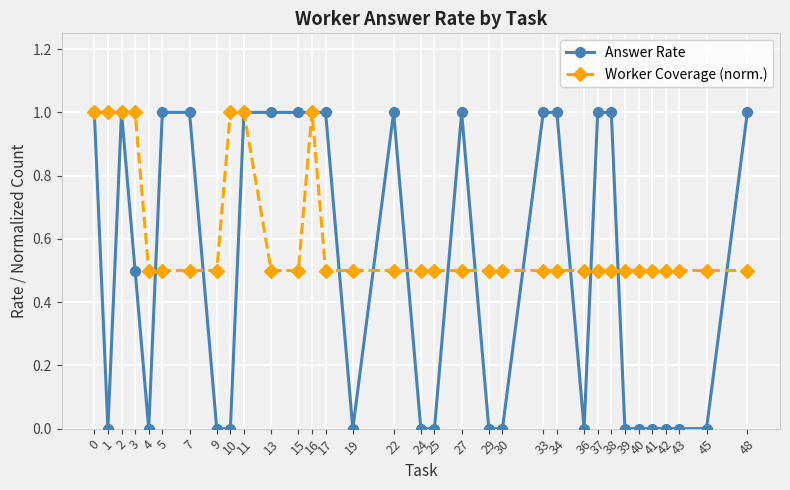

Which series has the largest range (max minus min)?

Answer Rate